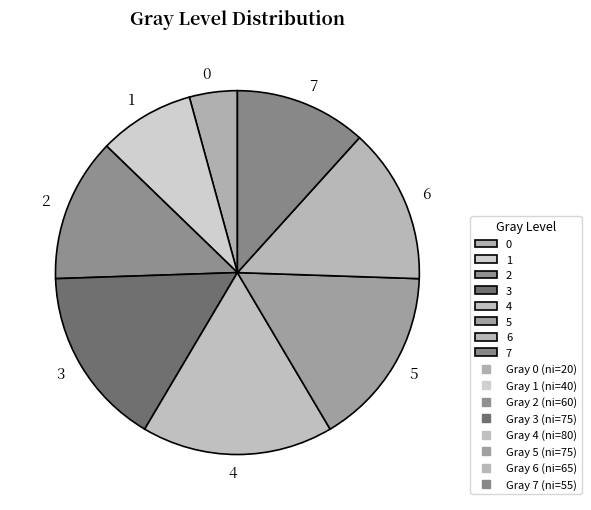

Is the sum of 2 and 0 greater than half?

No